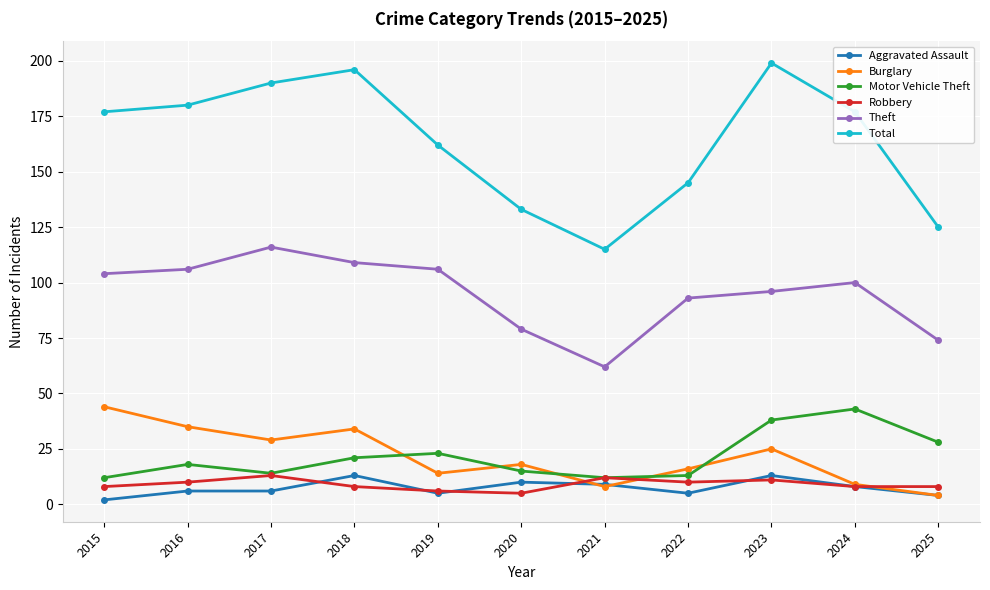

How many data points does each series have?

11